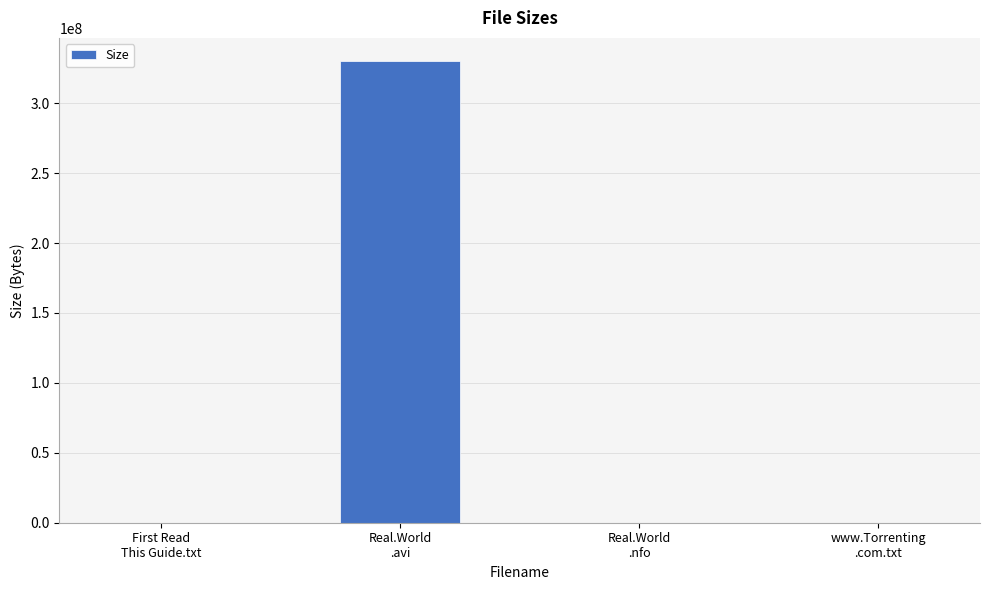

What is the greatest value displayed?

330200000